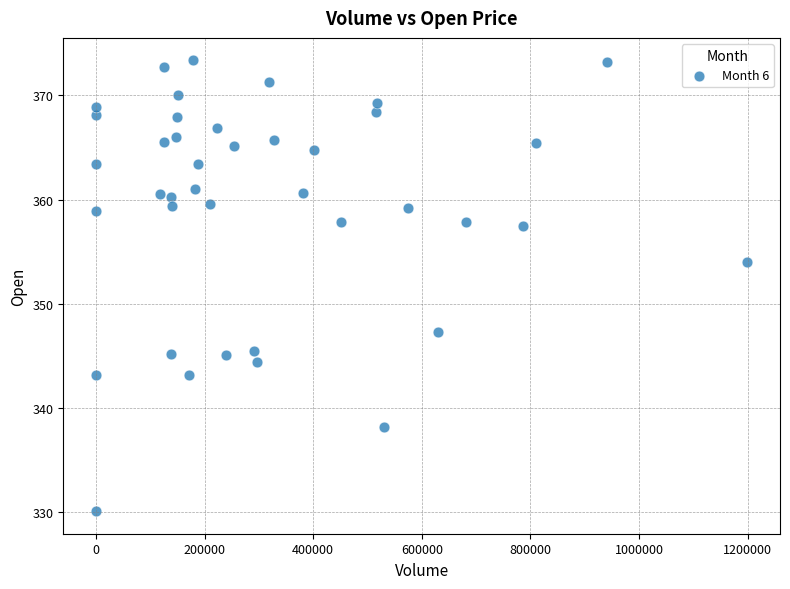

What Y value in the scatter plot is closest to 351?

354.0